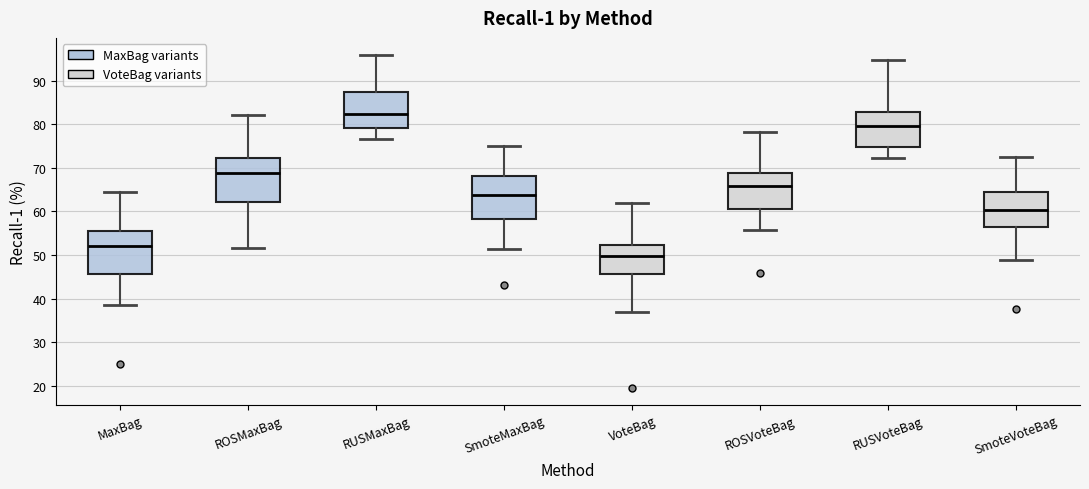

Which box's median line is the highest?

RUSMaxBag